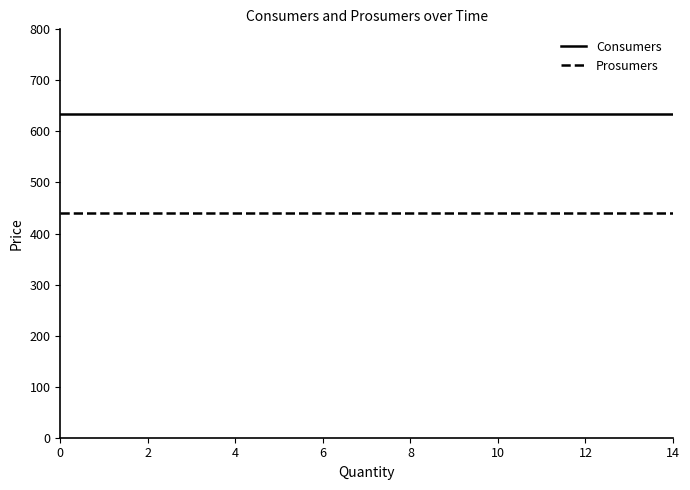

Which series has the largest total across all categories?

Consumers